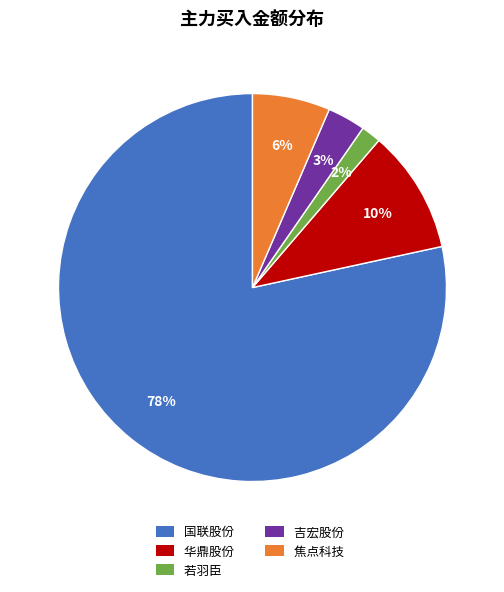

How many segments does this pie chart have?

5